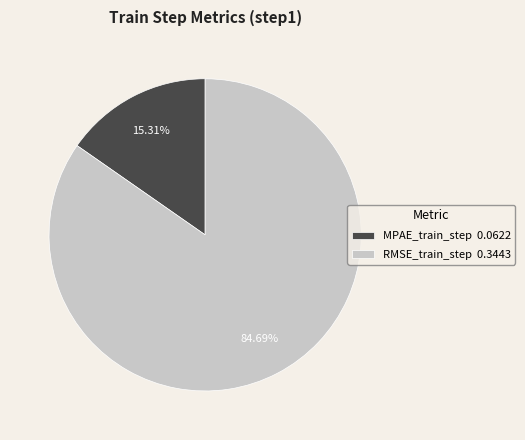

Between MPAE_train_step and RMSE_train_step, which is larger?

RMSE_train_step